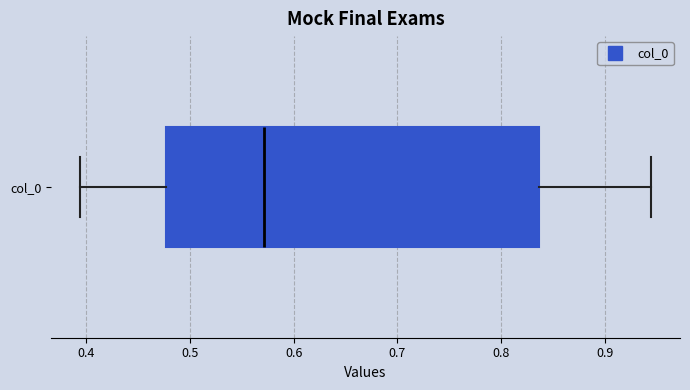

Where is the right edge of the box for col_0 on the x-axis? The values are not printed on the chart, so give them approximately, as read against the axis.

0.84